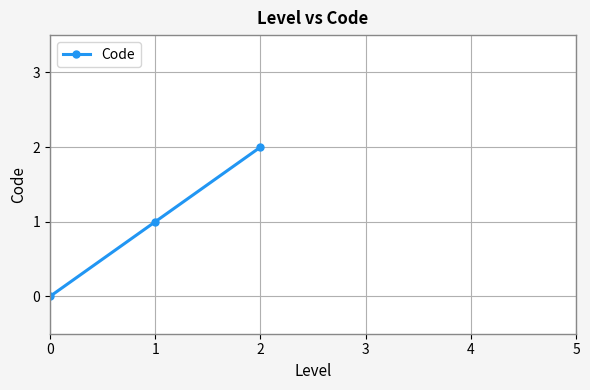

How many lines are shown in the chart?

1